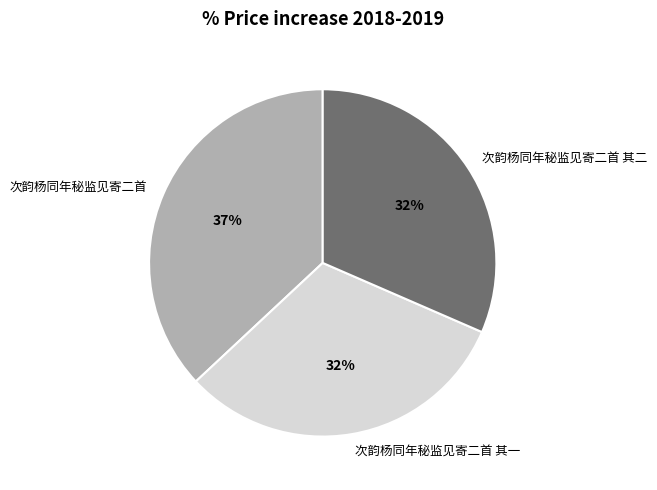

Is 次韵杨同年秘监见寄二首 其二 the majority of the pie?

No